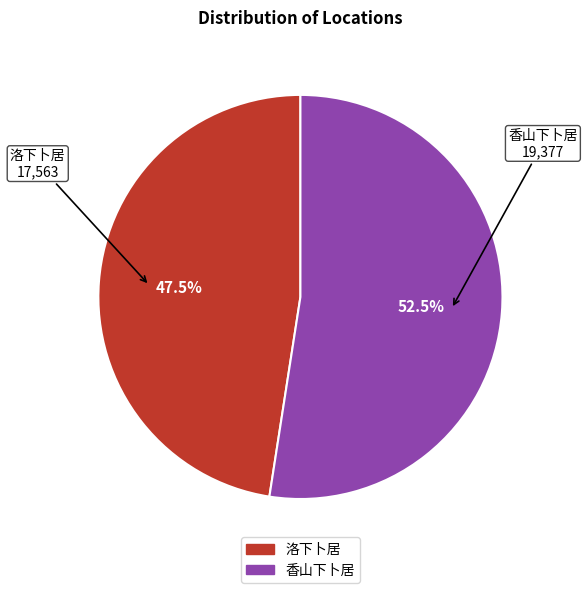

Between 香山下卜居 and 洛下卜居, which is larger?

香山下卜居